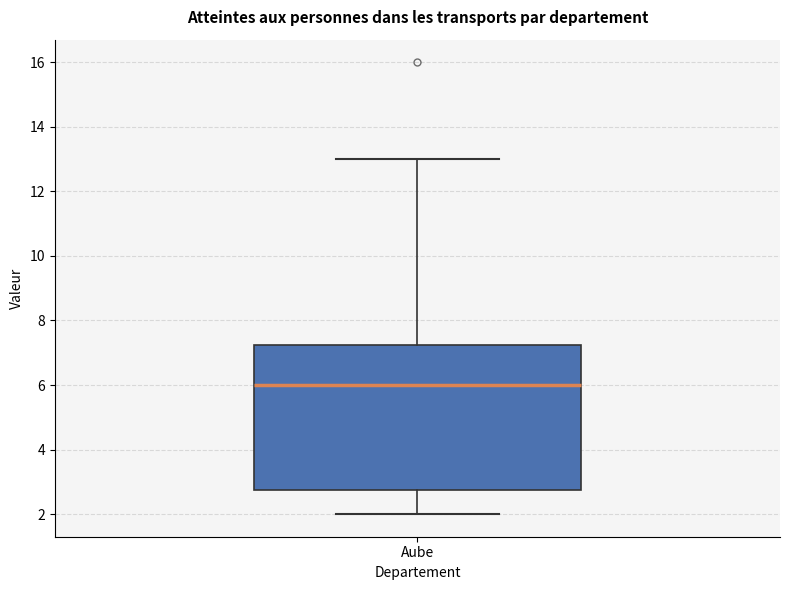

Transcribe this box plot: give where the median line is, the range the box spans, and where the two whiskers end, as read against the y-axis. The values are not printed on the chart, so give them approximately, as read against the axis.

median 6.0, box 2.8 to 7.2, whiskers 2.0 to 13.0